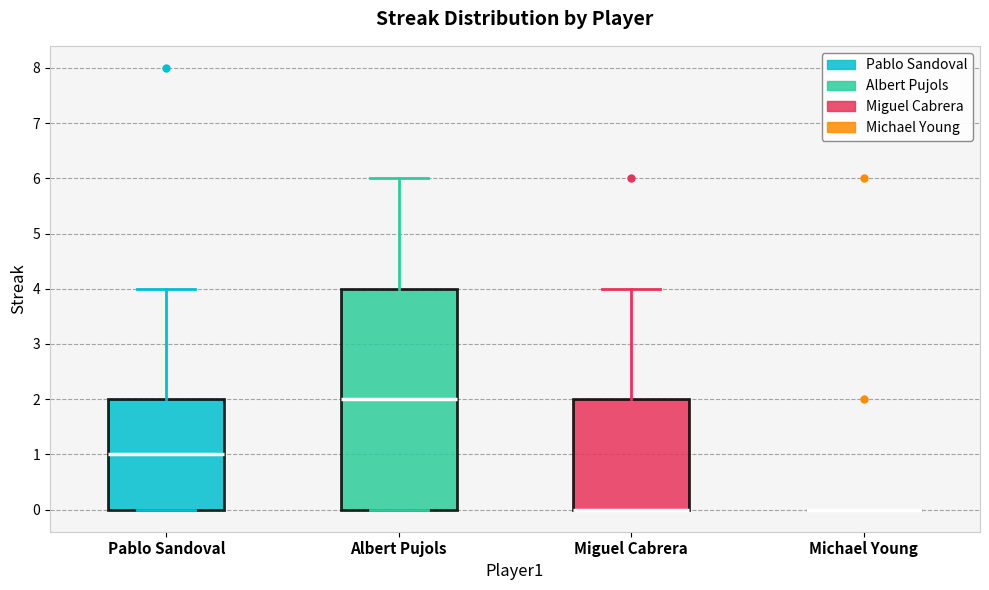

Reading left to right, read every box against the y-axis: the position of its median line, the range the box covers, and the ends of its whiskers. The values are not printed on the chart, so give them approximately, as read against the axis.

Pablo Sandoval: median 1, box 0 to 2, whiskers 0 to 4
Albert Pujols: median 2, box 0 to 4, whiskers 0 to 6
Miguel Cabrera: median 0 (drawn on the box's lower edge), box 0 to 2, whiskers 0 to 4
Michael Young: box collapsed to a line at 0, whiskers 0 to 0